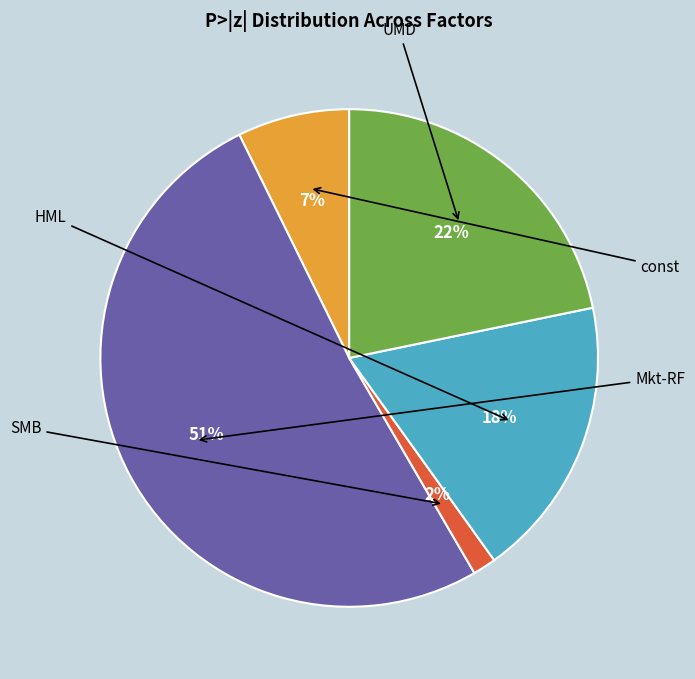

To the nearest percent, what is the average slice percentage?

20%